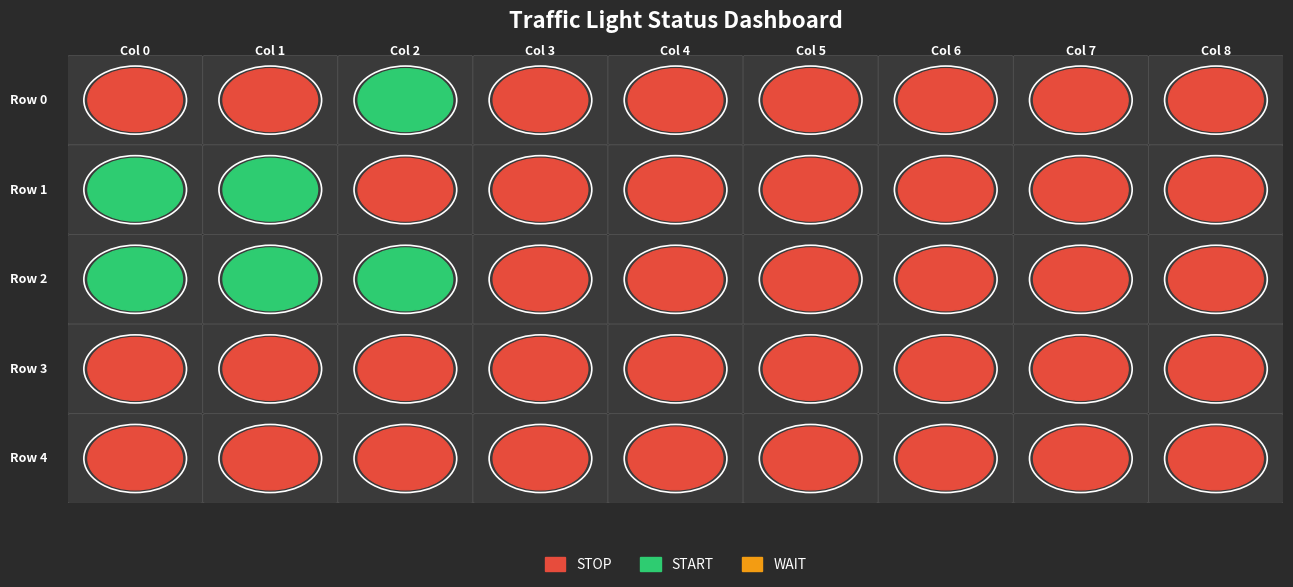

Is the value of Row 0 at 6 greater than the value of Row 4 at 0?

No